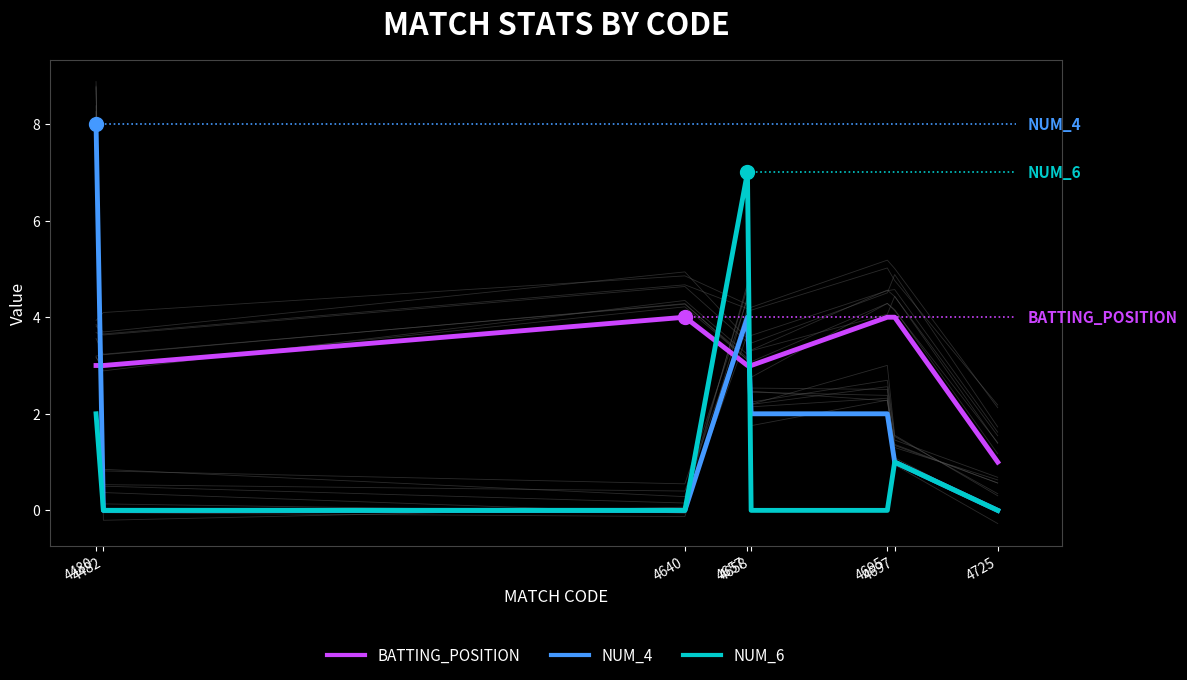

What is the value of the BATTING_POSITION point at the 3rd from the left?

4